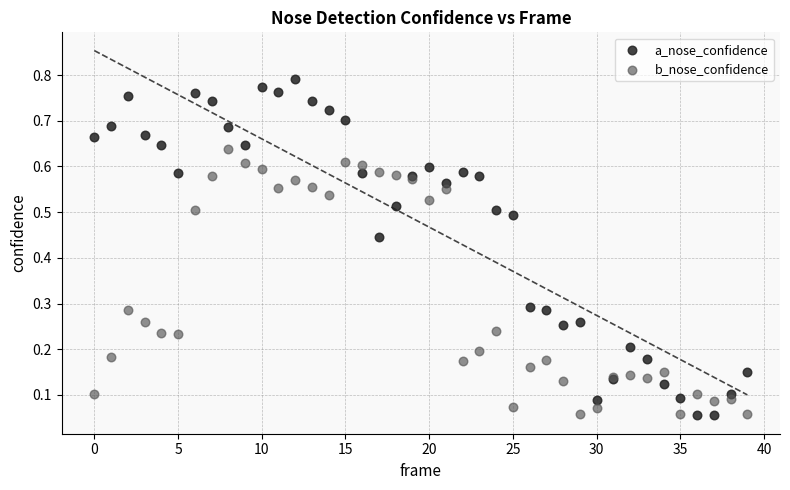

What are all the series names shown in the legend?

a_nose_confidence, b_nose_confidence